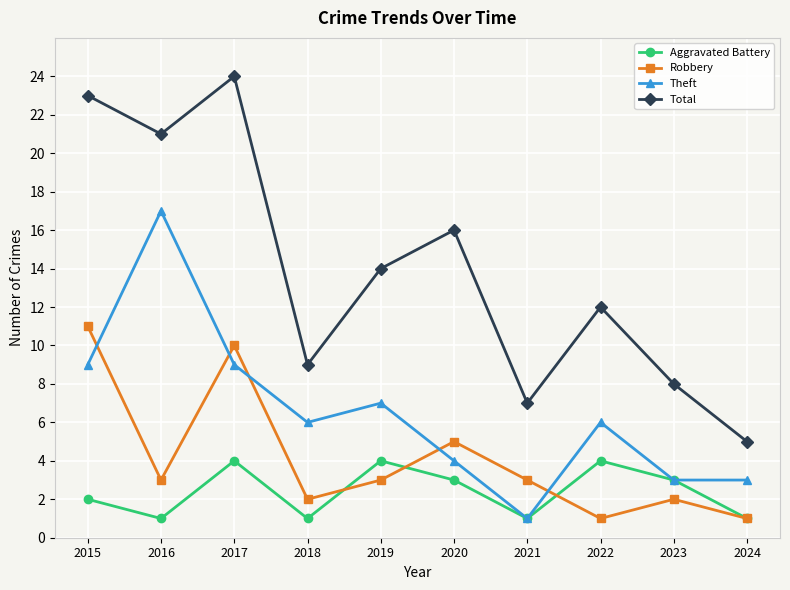

Reading left to right, what are all the values shown in this chart?

Aggravated Battery: 2015=2	2016=1	2017=4	2018=1	2019=4	2020=3	2021=1	2022=4	2023=3	2024=1
Robbery: 2015=11	2016=3	2017=10	2018=2	2019=3	2020=5	2021=3	2022=1	2023=2	2024=1
Theft: 2015=9	2016=17	2017=9	2018=6	2019=7	2020=4	2021=1	2022=6	2023=3	2024=3
Total: 2015=23	2016=21	2017=24	2018=9	2019=14	2020=16	2021=7	2022=12	2023=8	2024=5